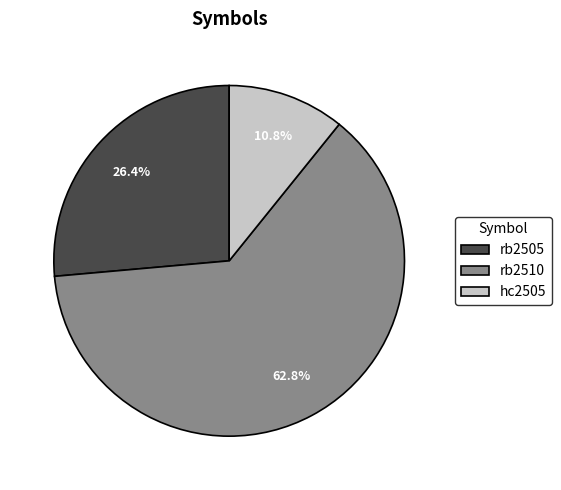

Which slice is the smallest?

hc2505